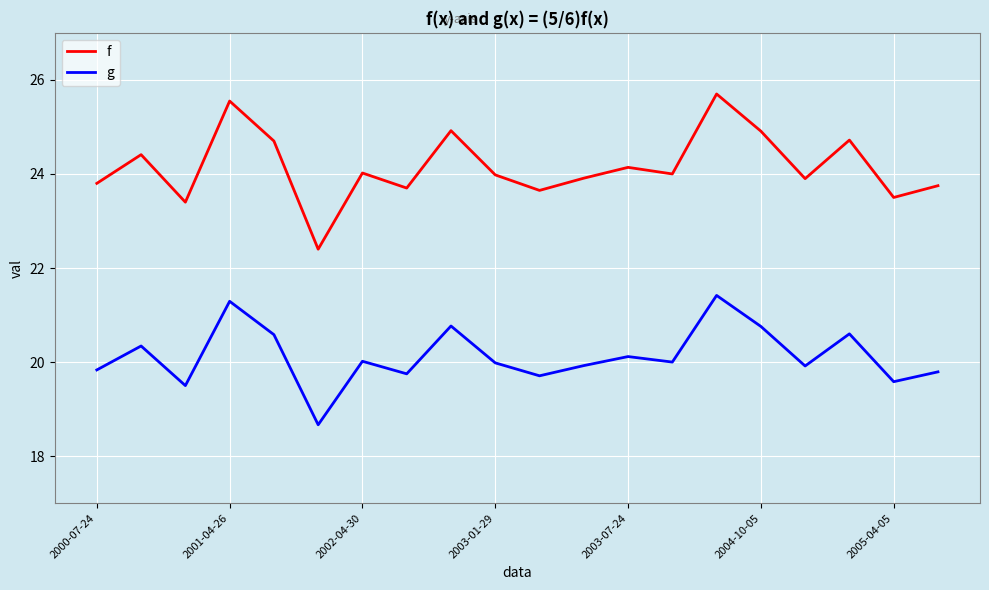

What is the greatest value displayed?

25.7